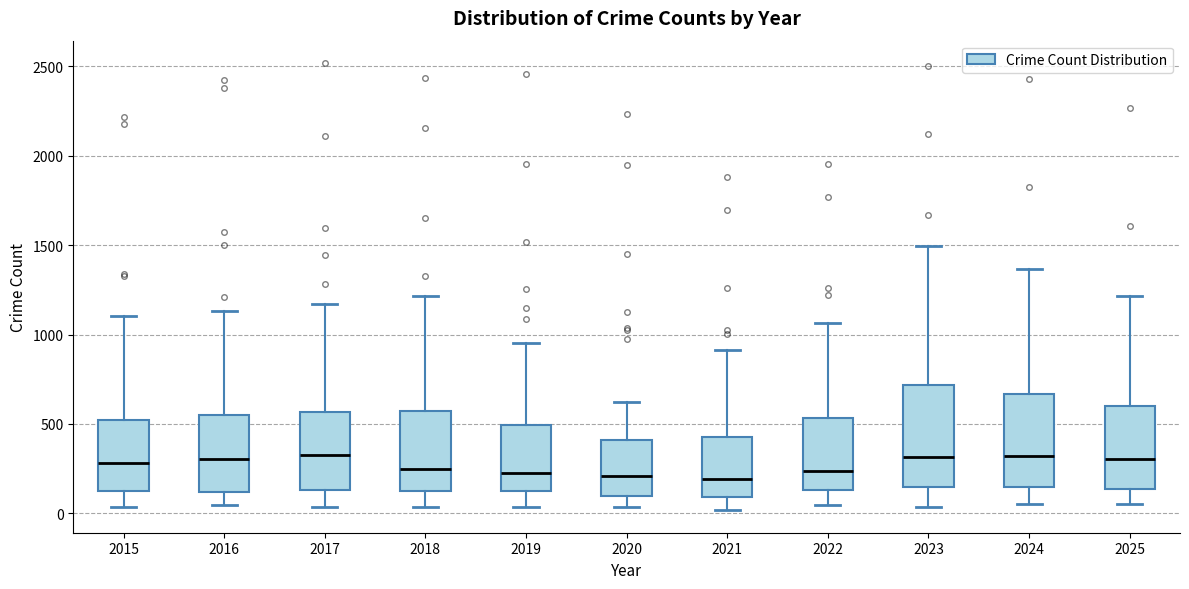

Reading left to right, transcribe this box plot: for each box, give where its median line is, the range the box spans, and where its two whiskers end, as read against the y-axis. The values are not printed on the chart, so give them approximately, as read against the axis.

2015: median 300, box 150 to 500, whiskers 50 to 1100
2016: median 300, box 100 to 550, whiskers 50 to 1150
2017: median 350, box 150 to 550, whiskers 50 to 1150
2018: median 250, box 100 to 550, whiskers 50 to 1200
2019: median 250, box 100 to 500, whiskers 50 to 950
2020: median 200, box 100 to 400, whiskers 50 to 600
2021: median 200, box 100 to 450, whiskers 0 to 900
2022: median 250, box 150 to 550, whiskers 50 to 1050
2023: median 300, box 150 to 700, whiskers 50 to 1500
2024: median 300, box 150 to 650, whiskers 50 to 1350
2025: median 300, box 150 to 600, whiskers 50 to 1200